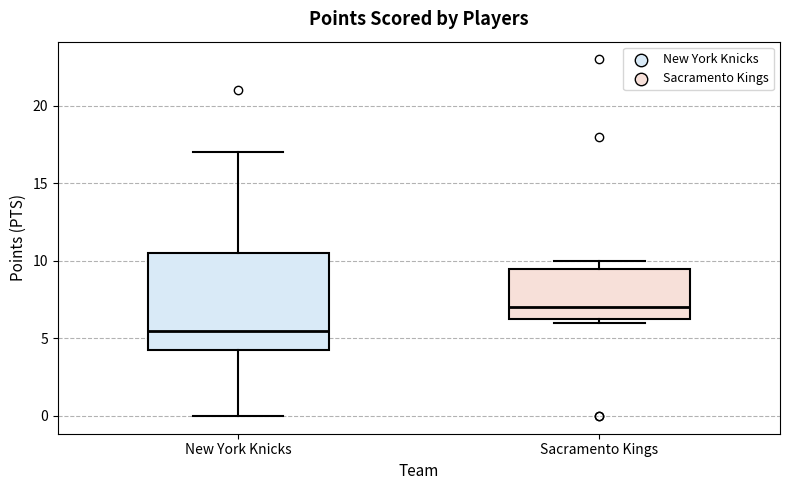

Reading left to right, transcribe this box plot: for each box, give where its median line is, the range the box spans, and where its two whiskers end, as read against the y-axis. The values are not printed on the chart, so give them approximately, as read against the axis.

New York Knicks: median 5.5, box 4.5 to 10.5, whiskers 0.0 to 17.0
Sacramento Kings: median 7.0, box 6.5 to 9.5, whiskers 6.0 to 10.0